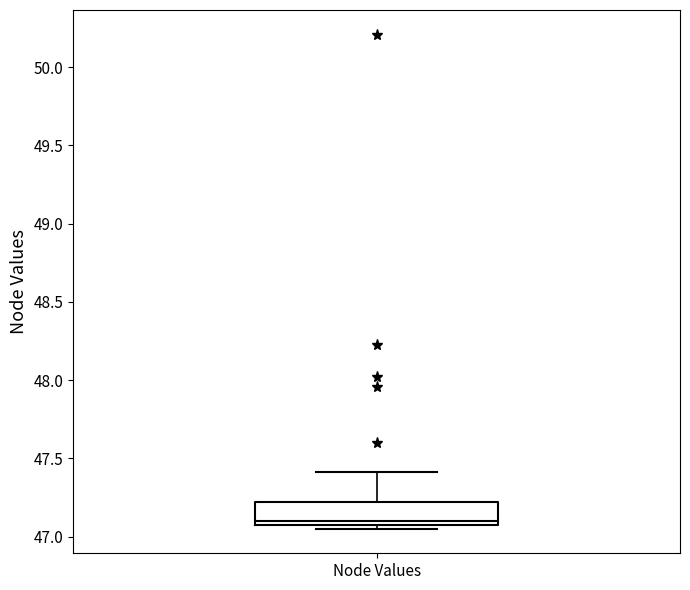

Read this box plot against the y-axis: the position of the median line, the range covered by the box, and the ends of both whiskers. The values are not printed on the chart, so give them approximately, as read against the axis.

median 47.10, box 47.05 to 47.20, whiskers 47.05 (just below the box's lower edge) to 47.40